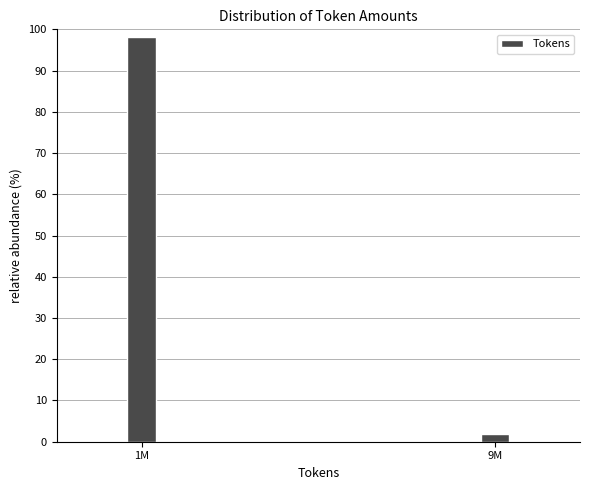

Reading left to right, extract all data points from this chart.

1M=98.1	9M=1.9